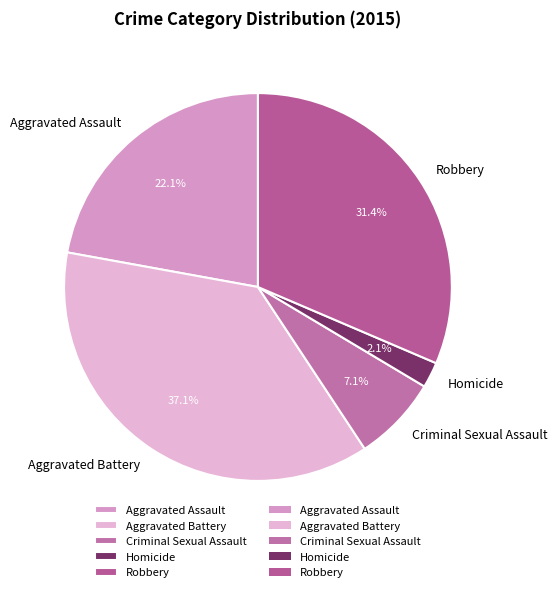

To the nearest percent, what is the difference between the largest and smallest slice percentages?

35%